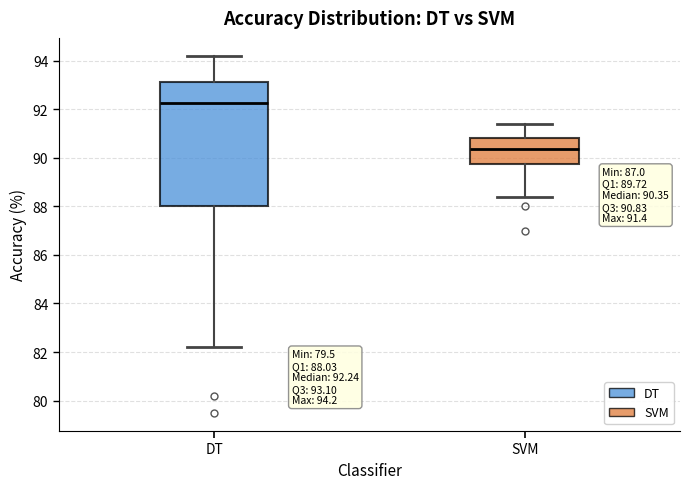

Which box is the tallest, from its lower edge to its upper edge?

DT